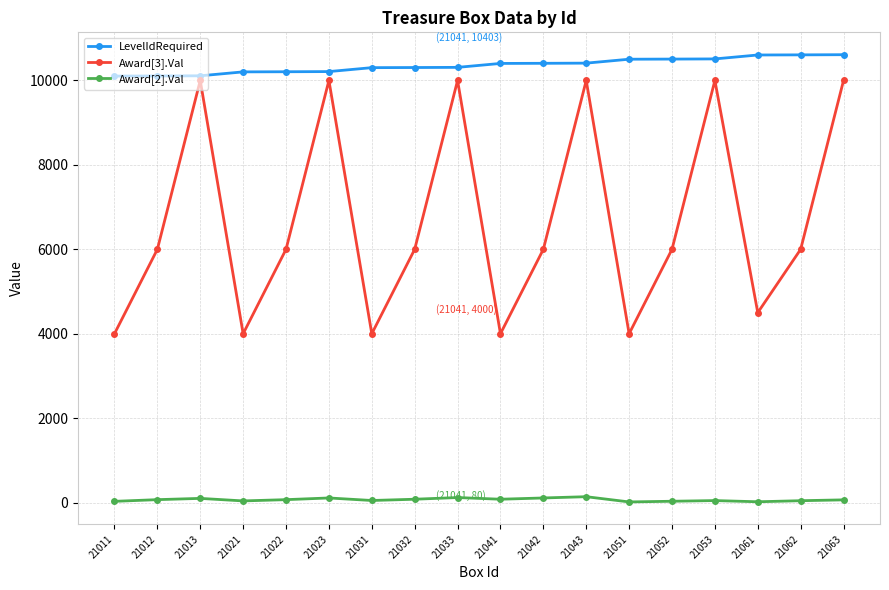

The value of Award[3].Val at 21032 is 6000. True or false?

True